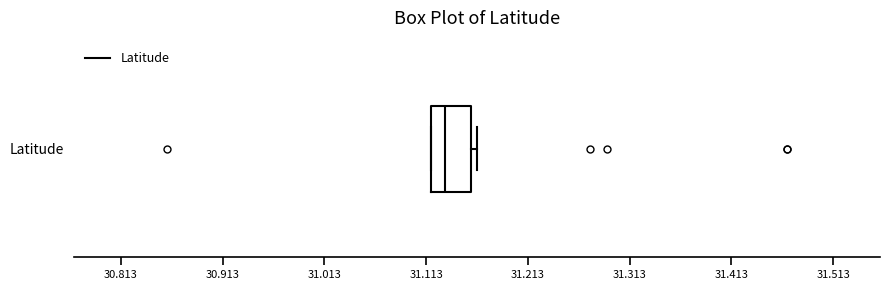

Read this box plot against the x-axis: the position of the median line, the range covered by the box, and the ends of both whiskers. The values are not printed on the chart, so give them approximately, as read against the axis.

median 31.13, box 31.12 to 31.16, whiskers 31.12 to 31.16 (just right of the box's right edge)